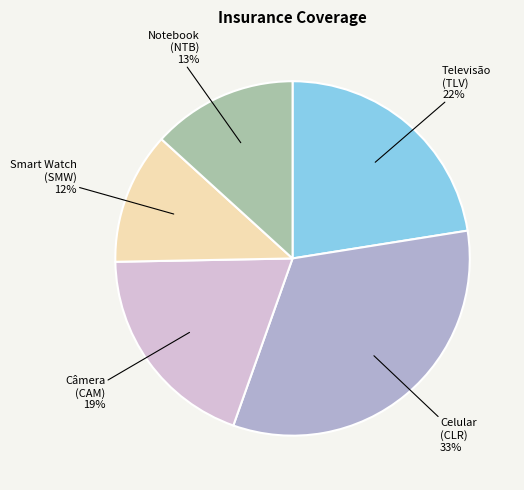

To the nearest percent, what is the average slice percentage?

20%